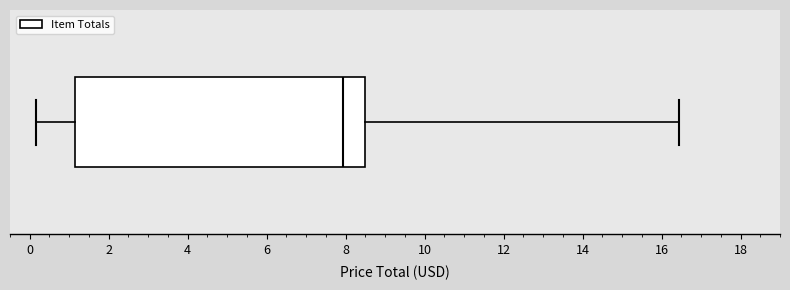

Transcribe this box plot: give where the median line is, the range the box spans, and where the two whiskers end, as read against the x-axis. The values are not printed on the chart, so give them approximately, as read against the axis.

median 8.0, box 1.2 to 8.6, whiskers 0.2 to 16.4